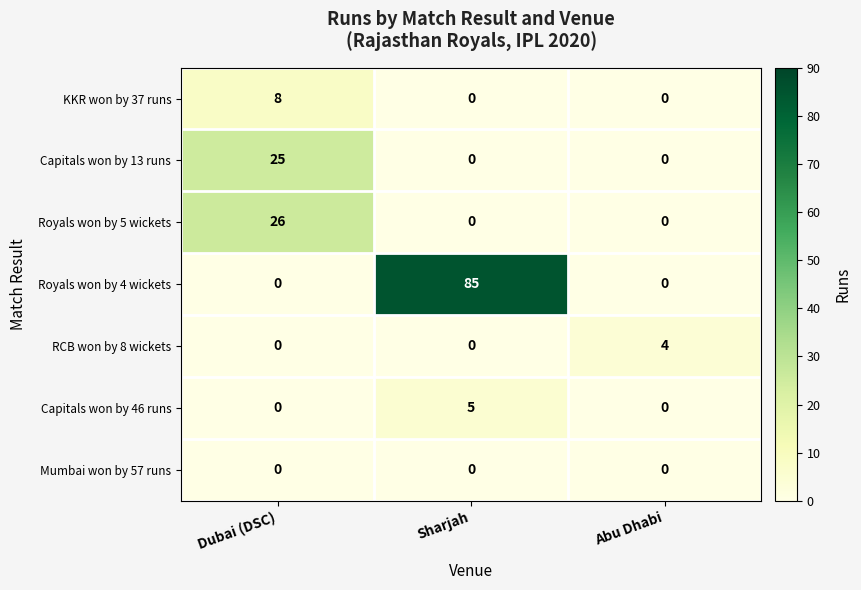

At which category is the sum across all series the highest?

Sharjah